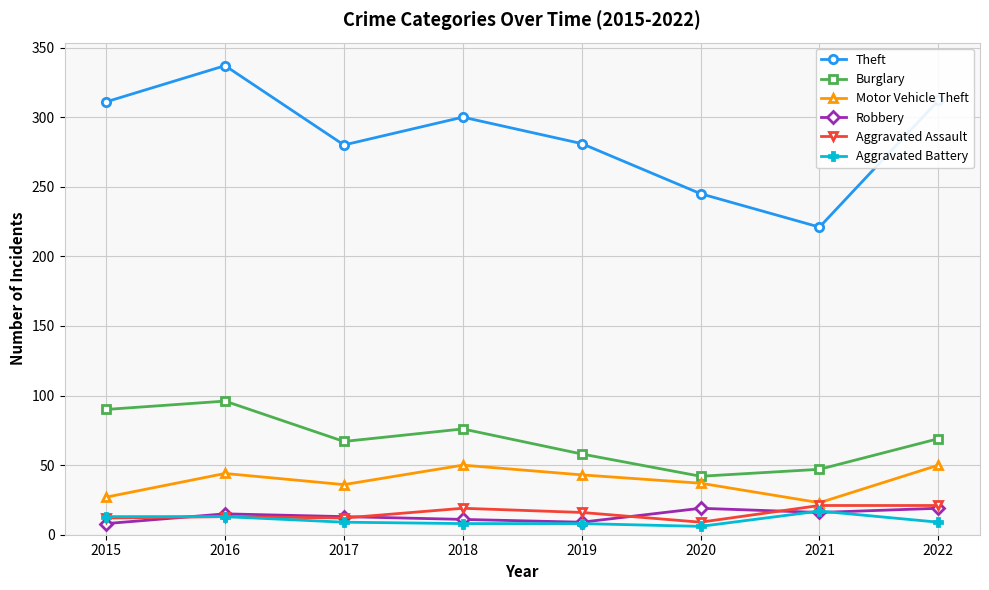

The value of Motor Vehicle Theft at 2020 is 37. True or false?

True